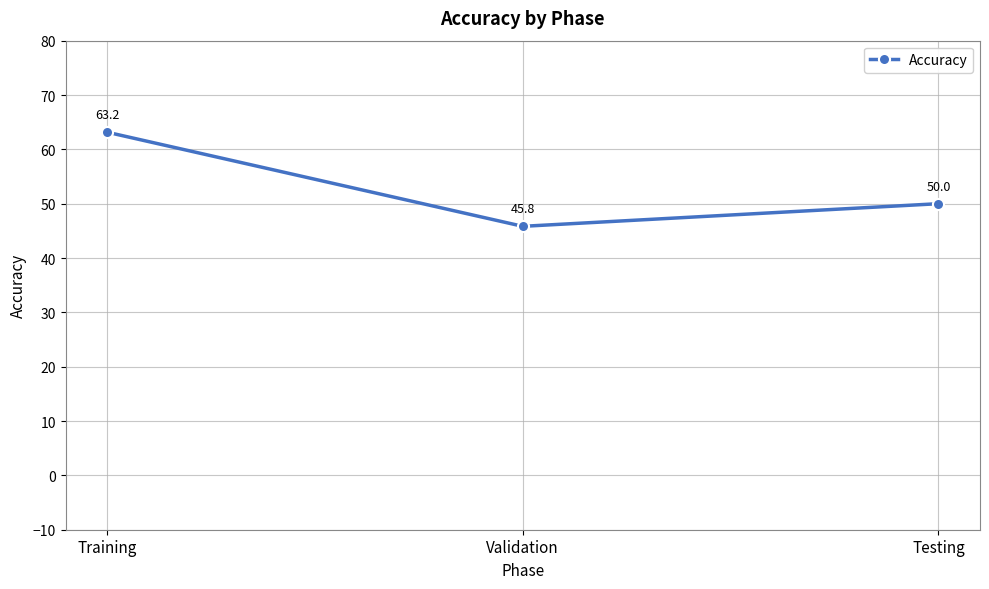

What is the change in value from Training to Validation?

-17.3